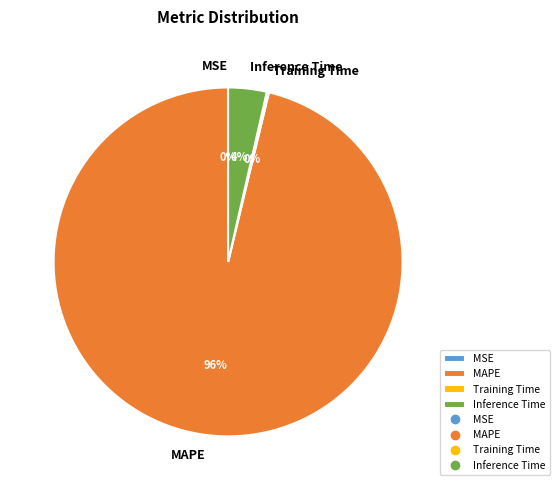

Is MAPE the majority of the pie?

Yes